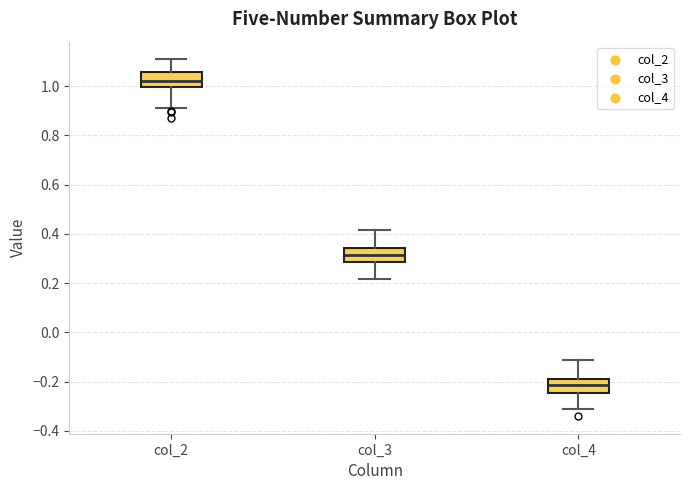

Reading left to right, read every box against the y-axis: the position of its median line, the range the box covers, and the ends of its whiskers. The values are not printed on the chart, so give them approximately, as read against the axis.

col_2: median 1.02, box 1.00 to 1.06, whiskers 0.92 to 1.10
col_3: median 0.32, box 0.28 to 0.34, whiskers 0.22 to 0.42
col_4: median -0.22, box -0.24 to -0.18, whiskers -0.32 to -0.12